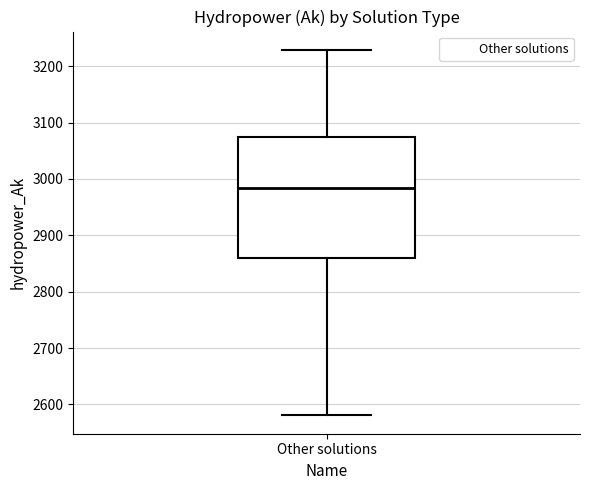

Read this box plot against the y-axis: the position of the median line, the range covered by the box, and the ends of both whiskers. The values are not printed on the chart, so give them approximately, as read against the axis.

median 2980, box 2860 to 3070, whiskers 2580 to 3230